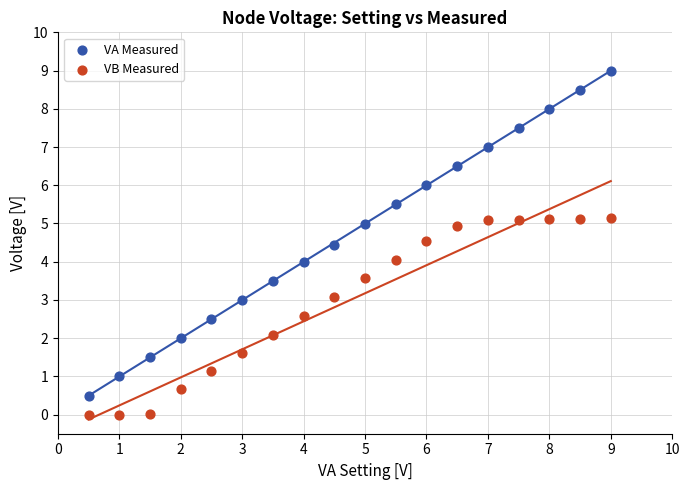

Which series reaches the minimum Y coordinate?

VB Measured